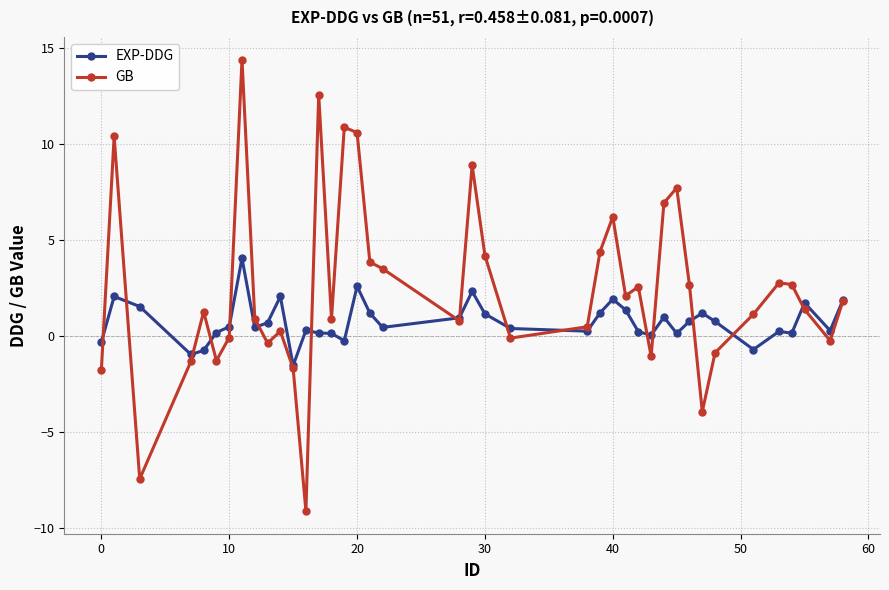

True or false: GB has more than 2 interior local peaks.

True